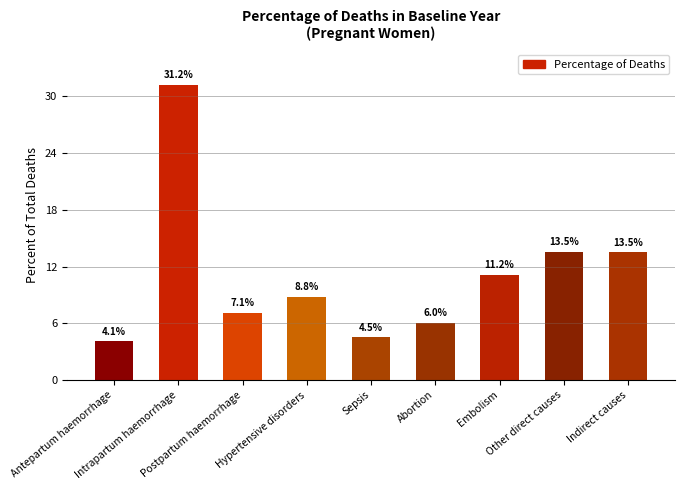

Does the chart contain any negative values?

No